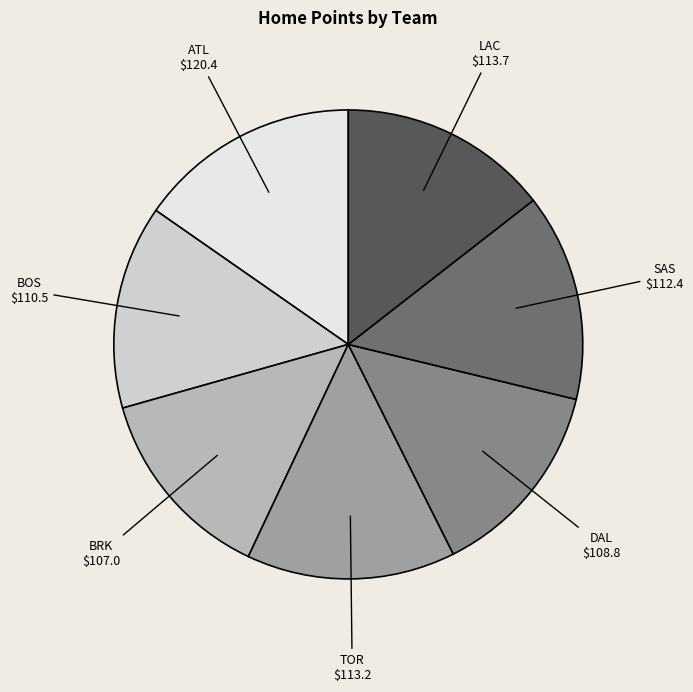

Is there any slice that represents more than half of the pie?

No